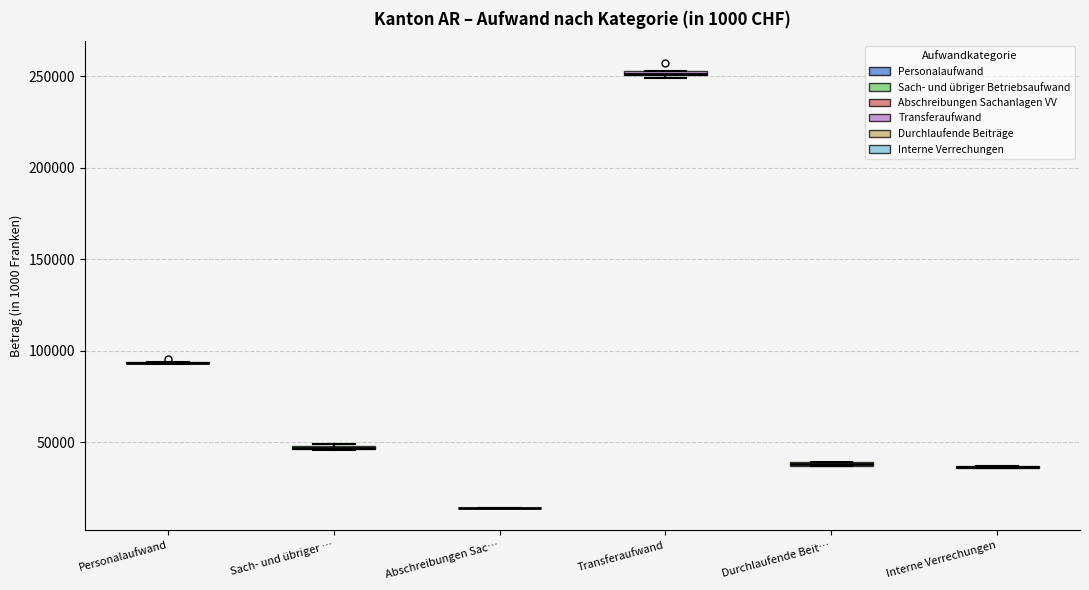

Where is the upper edge of the box for Sach- und übriger … on the y-axis? The values are not printed on the chart, so give them approximately, as read against the axis.

50000